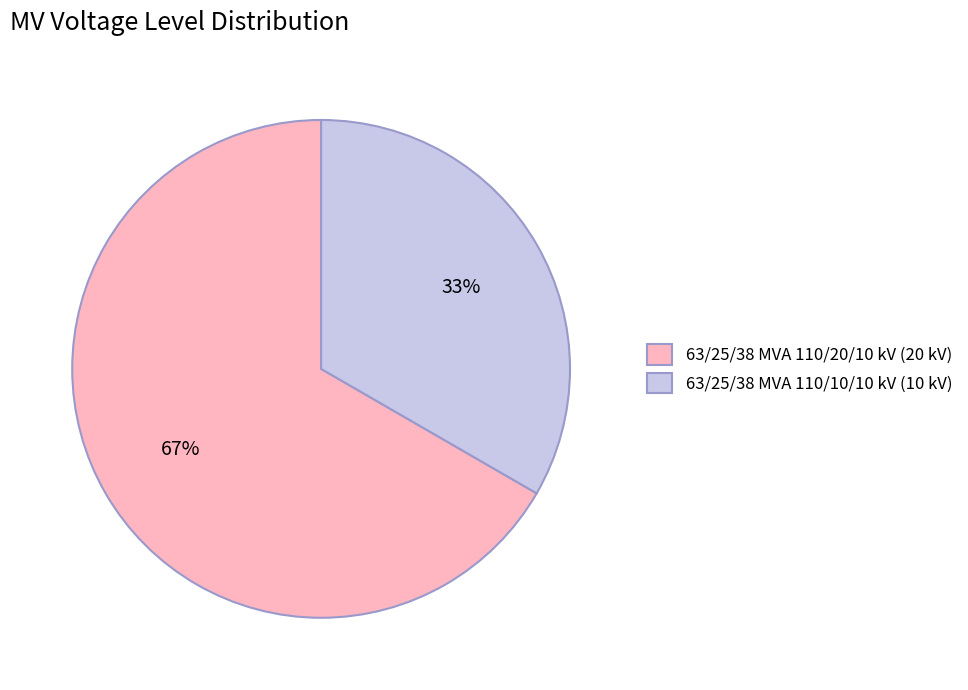

Rank the categories by value from lowest to highest.

63/25/38 MVA 110/10/10 kV, 63/25/38 MVA 110/20/10 kV